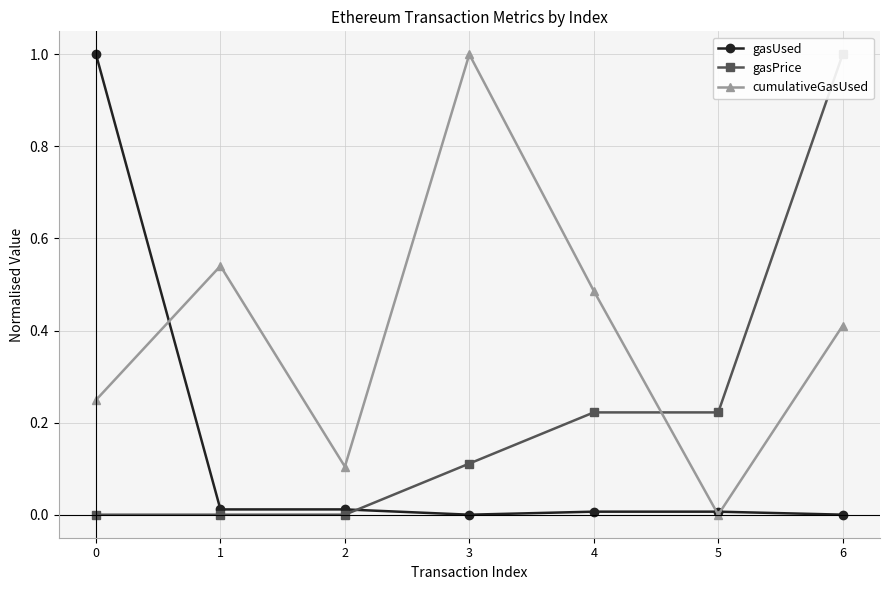

How many values in the gasPrice series exceed 0?

4